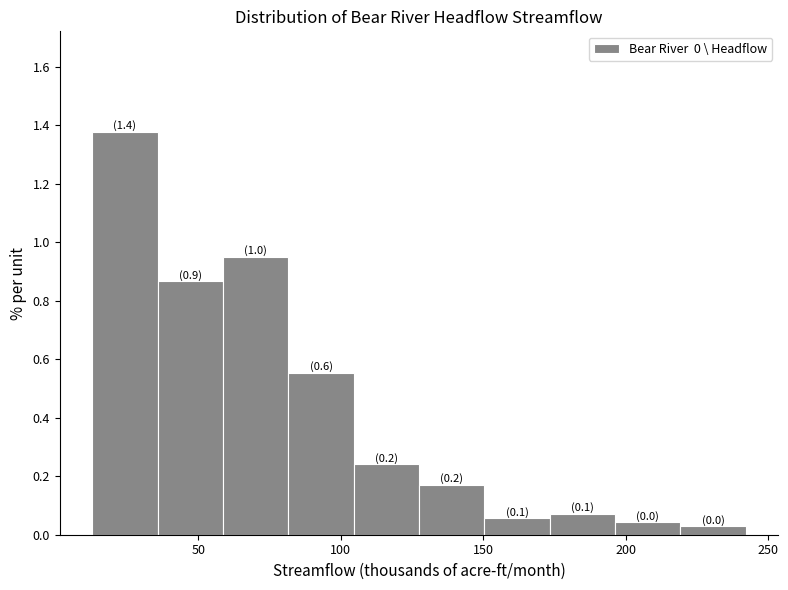

Which range on the x-axis has the tallest bar?

15 to 35